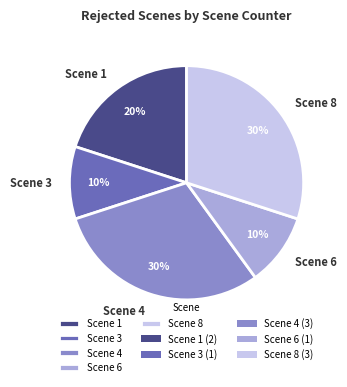

To the nearest percent, what is the difference between the Scene 3 and Scene 1 slice percentages?

10%